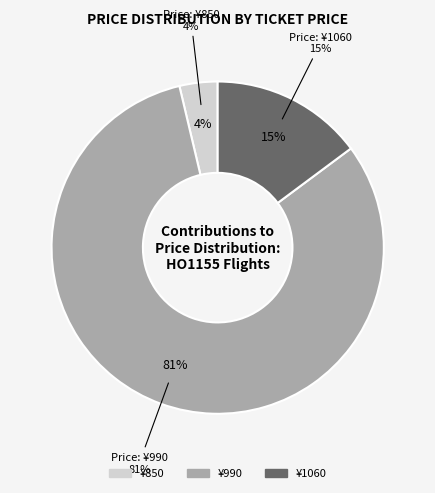

True or false: 850 accounts for 4% of the total.

True